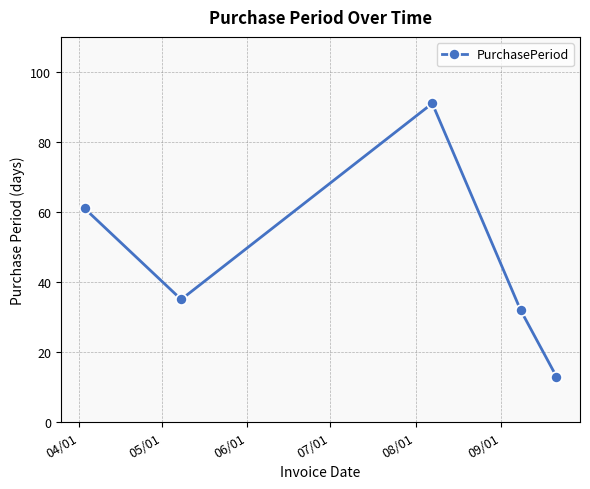

Is this an area chart (filled region under the line)?

No